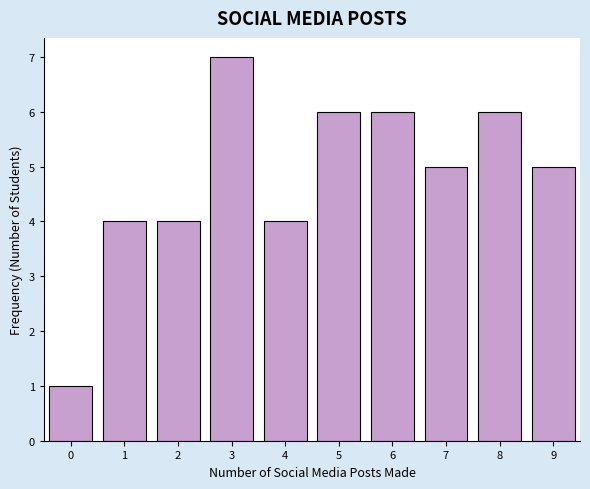

Reading left to right, extract all data points from this chart.

0=1	1=4	2=4	3=7	4=4	5=6	6=6	7=5	8=6	9=5